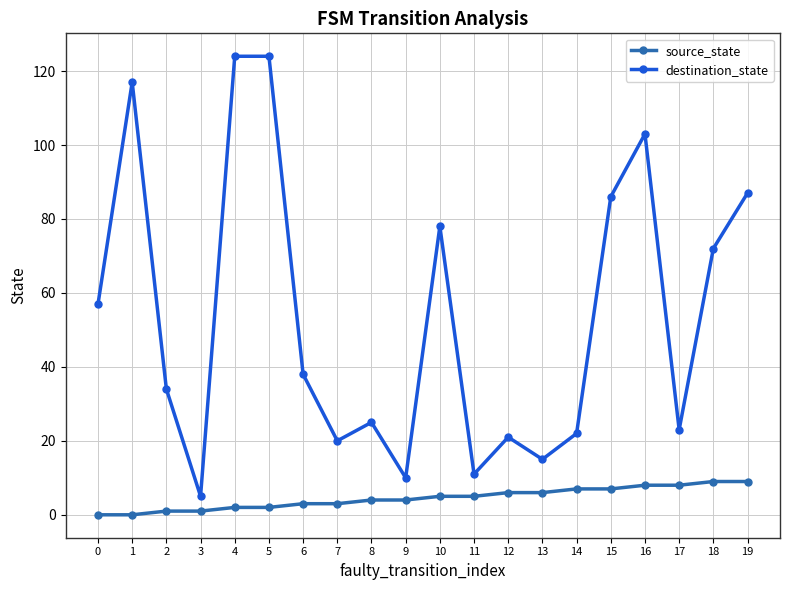

True or false: source_state and destination_state intersect in this chart.

False